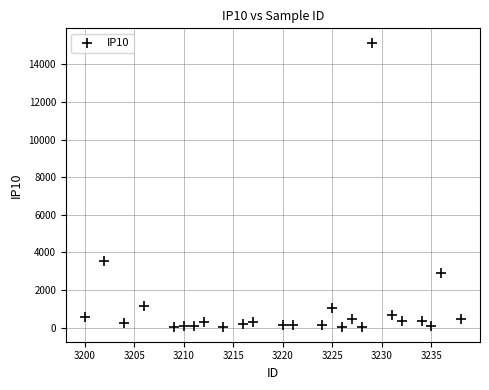

What Y value in the scatter plot is closest to 7585?

3560.1